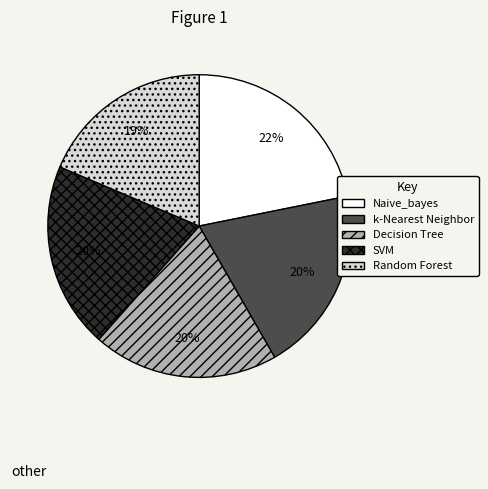

To the nearest percent, what is the average slice percentage?

20%